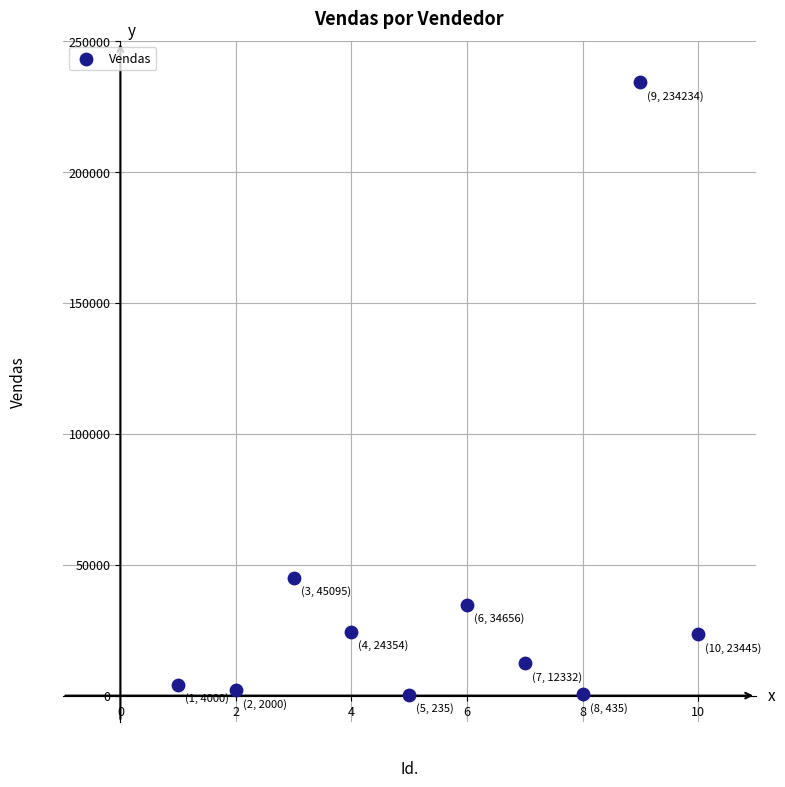

What Y value in the scatter plot is closest to 117234?

45095